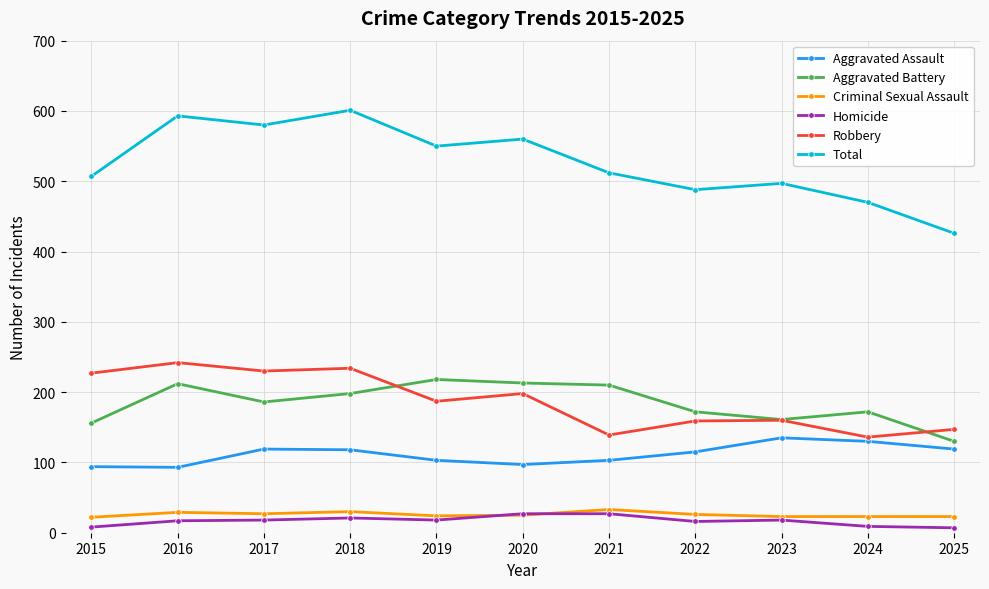

What is the highest value of the Homicide series?

27